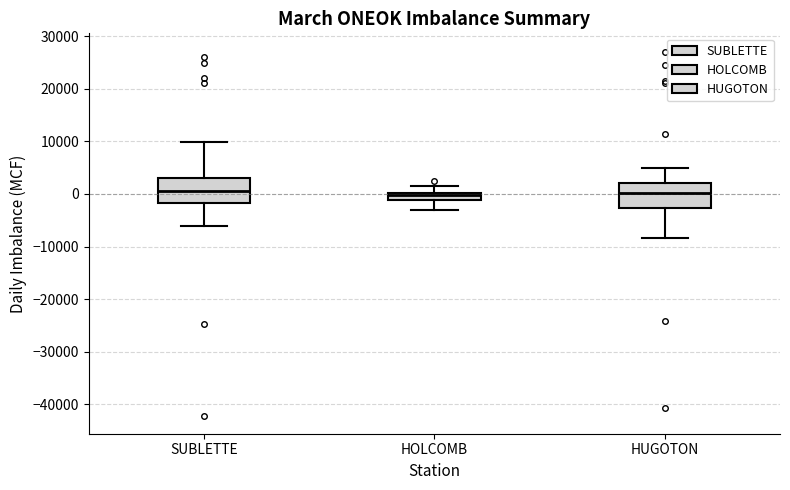

Where is the lower edge of the box for HOLCOMB on the y-axis? The values are not printed on the chart, so give them approximately, as read against the axis.

-1000